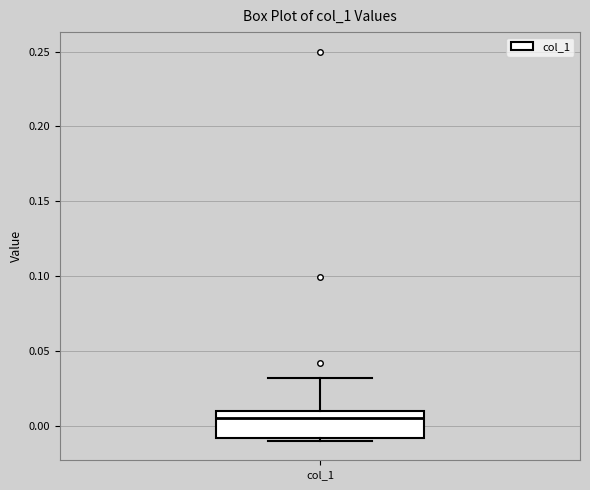

Read this box plot against the y-axis: the position of the median line, the range covered by the box, and the ends of both whiskers. The values are not printed on the chart, so give them approximately, as read against the axis.

median 0.005, box -0.010 to 0.010, whiskers -0.010 (just below the box's lower edge) to 0.030